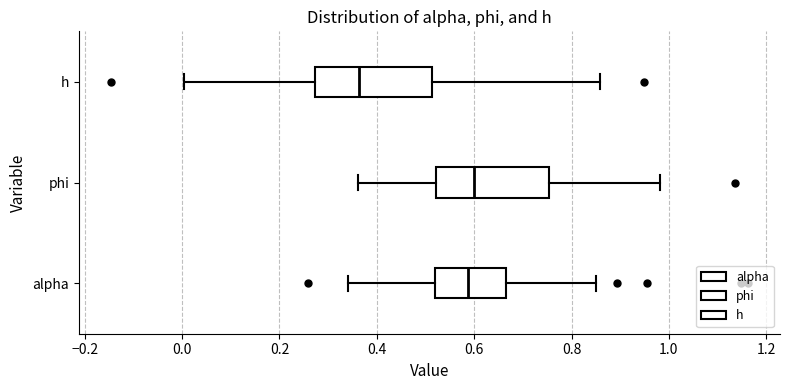

Reading bottom to top, transcribe this box plot: for each box, give where its median line is, the range the box spans, and where its two whiskers end, as read against the x-axis. The values are not printed on the chart, so give them approximately, as read against the axis.

alpha: median 0.58, box 0.52 to 0.66, whiskers 0.34 to 0.86
phi: median 0.60, box 0.52 to 0.76, whiskers 0.36 to 0.98
h: median 0.36, box 0.28 to 0.52, whiskers 0.00 to 0.86